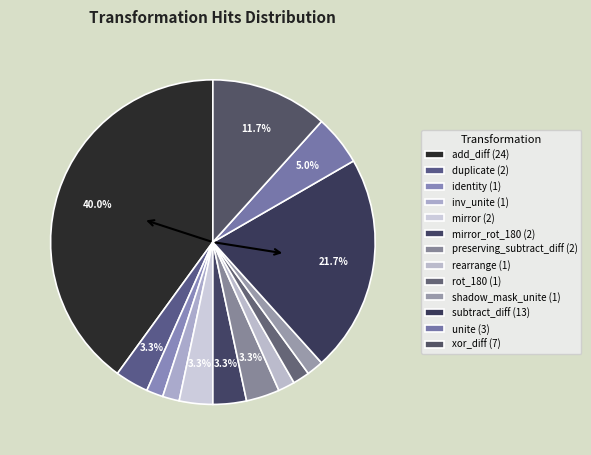

How many slices are in this pie chart?

13